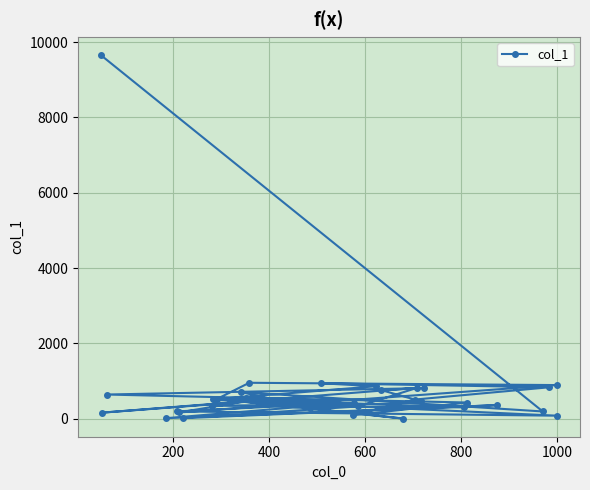

What is the sum of all values?

27620